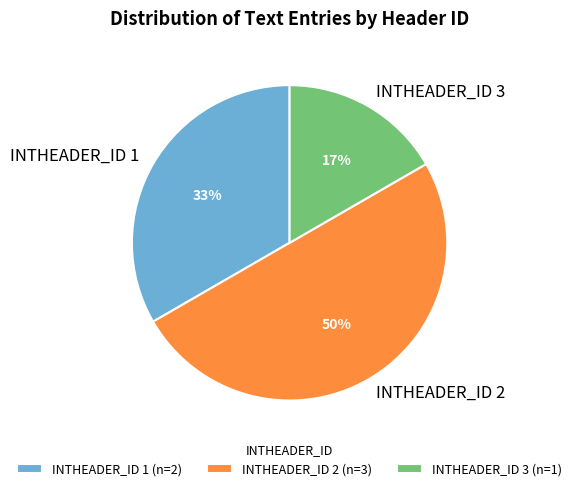

Is the sum of INTHEADER_ID 2 and INTHEADER_ID 3 greater than half?

Yes